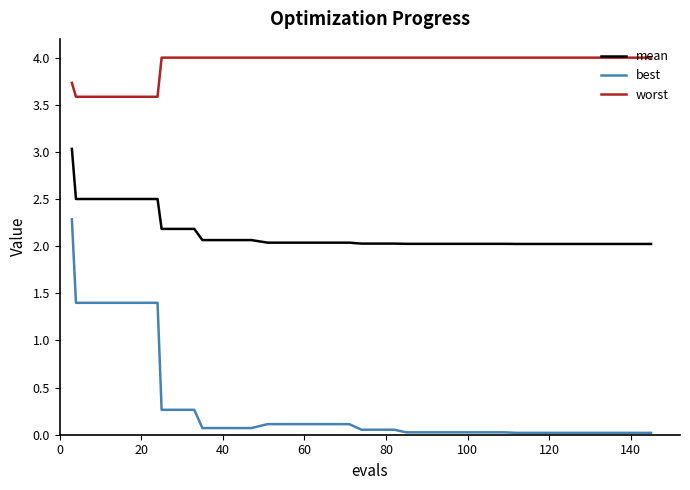

Which series has the widest spread of values?

best